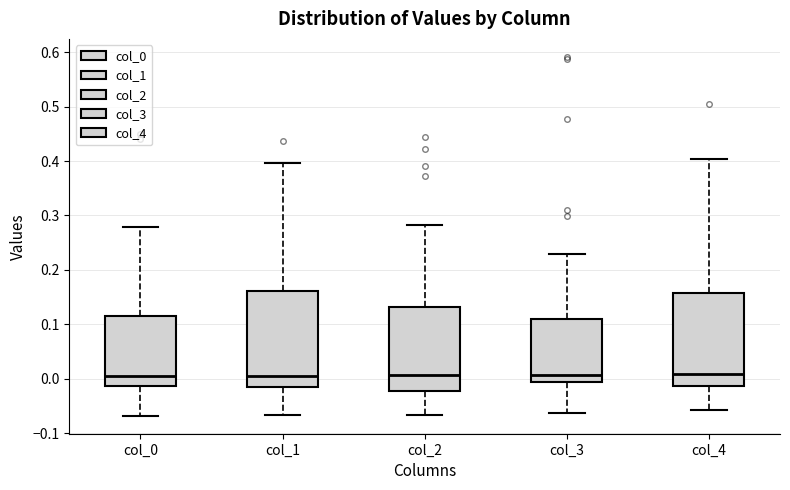

Reading left to right, read every box against the y-axis: the position of its median line, the range the box covers, and the ends of its whiskers. The values are not printed on the chart, so give them approximately, as read against the axis.

col_0: median 0.00, box -0.01 to 0.12, whiskers -0.07 to 0.28
col_1: median 0.00, box -0.02 to 0.16, whiskers -0.07 to 0.40
col_2: median 0.01, box -0.02 to 0.13, whiskers -0.07 to 0.28
col_3: median 0.01, box -0.01 to 0.11, whiskers -0.06 to 0.23
col_4: median 0.01, box -0.01 to 0.16, whiskers -0.06 to 0.40